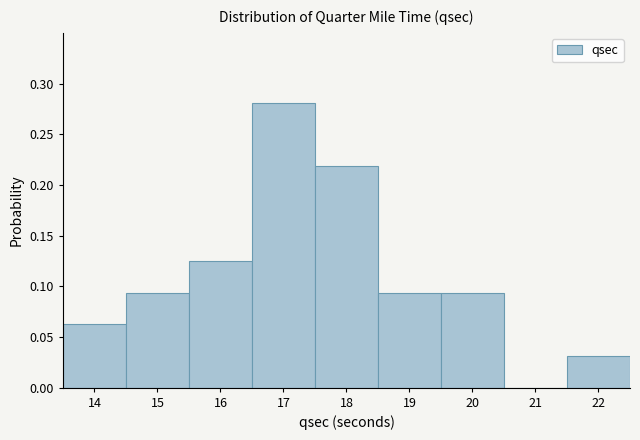

Is it true that the value at 19 is 0.0?

False